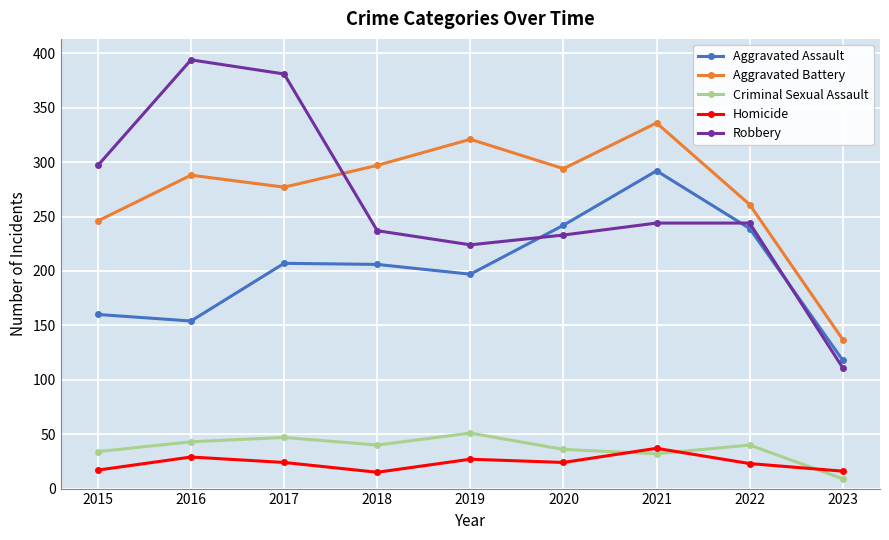

Rank the series by their maximum value, from lowest to highest.

Homicide, Criminal Sexual Assault, Aggravated Assault, Aggravated Battery, Robbery